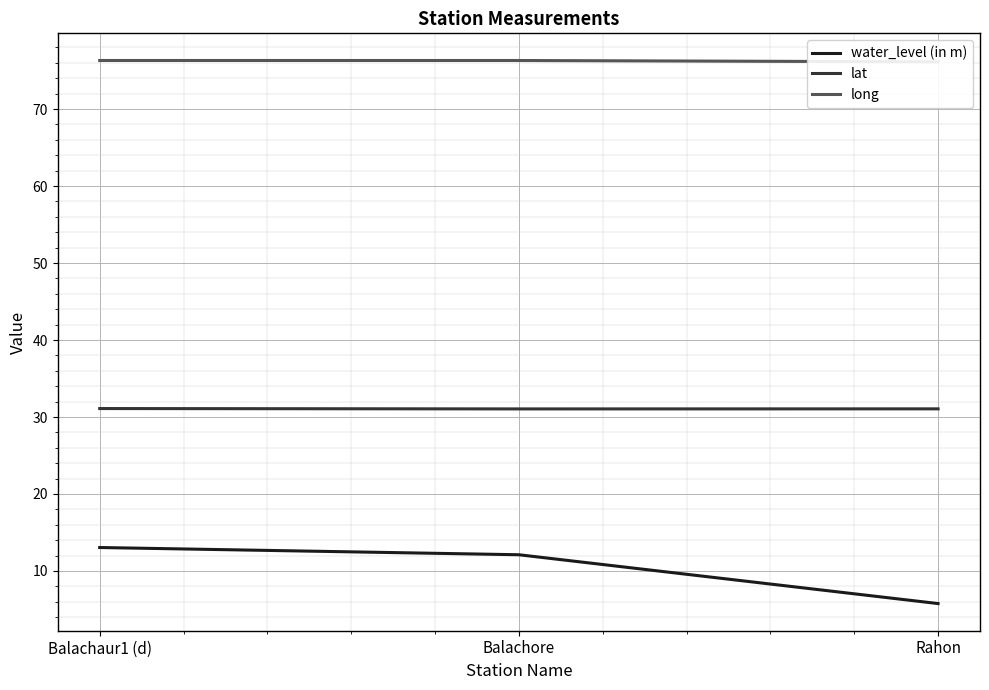

The water_level (in m) series shows 2.5 at Rahon. True or false?

False